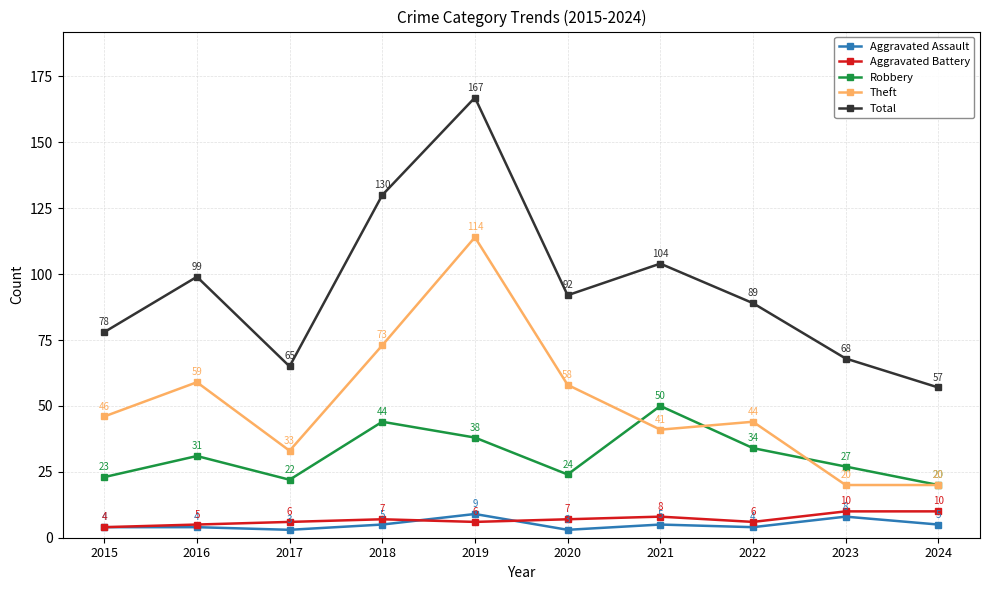

Reading left to right, transcribe all the data shown in this chart.

Aggravated Assault: 4	4	3	5	9	3	5	4	8	5
Aggravated Battery: 4	5	6	7	6	7	8	6	10	10
Robbery: 23	31	22	44	38	24	50	34	27	20
Theft: 46	59	33	73	114	58	41	44	20	20
Total: 78	99	65	130	167	92	104	89	68	57